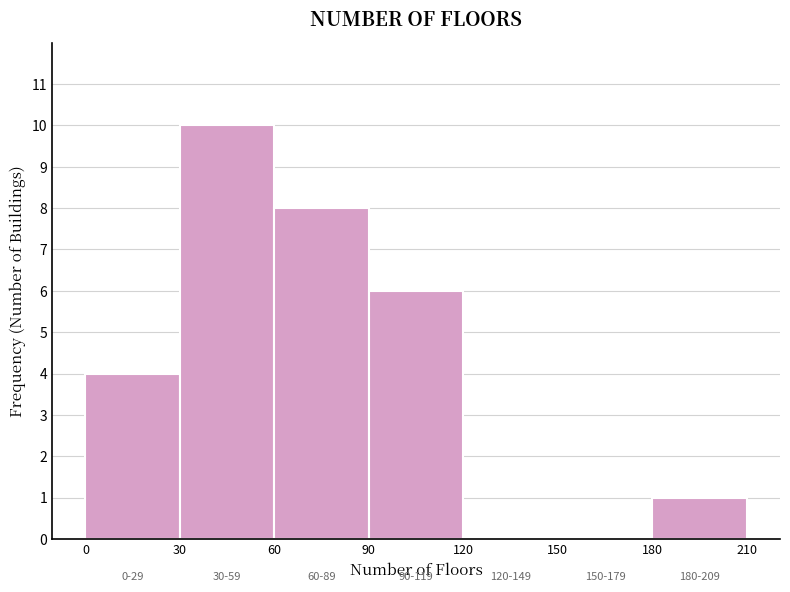

Over which range of the x-axis is the bar tallest?

30 to 60